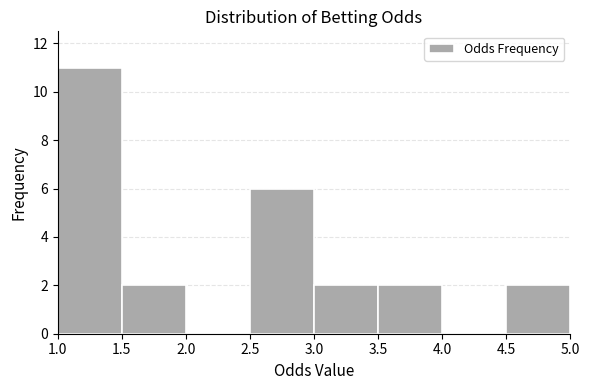

What is the height of the bar covering 2.5 to 3.0 on the x-axis? The values are not printed on the chart, so give them approximately, as read against the axis.

6